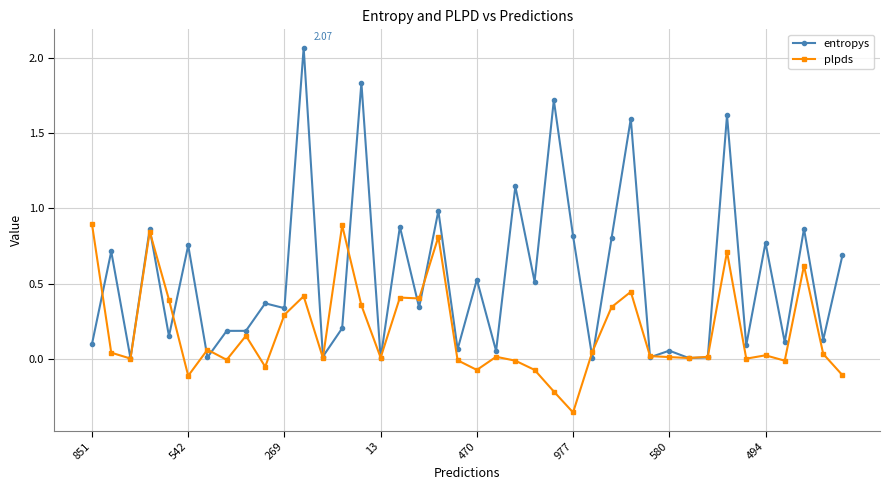

Which series has the largest total across all categories?

entropys